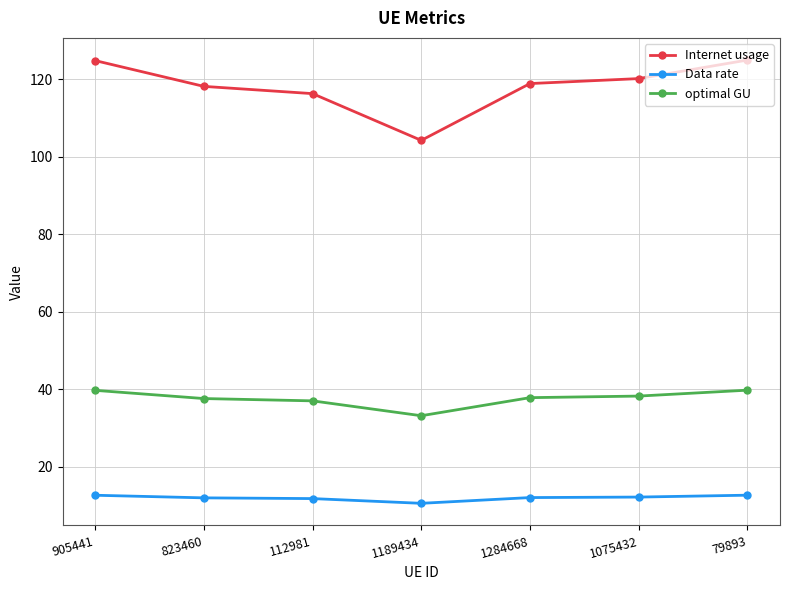

What is the difference between the second highest and second lowest values in the Internet usage series?

8.5